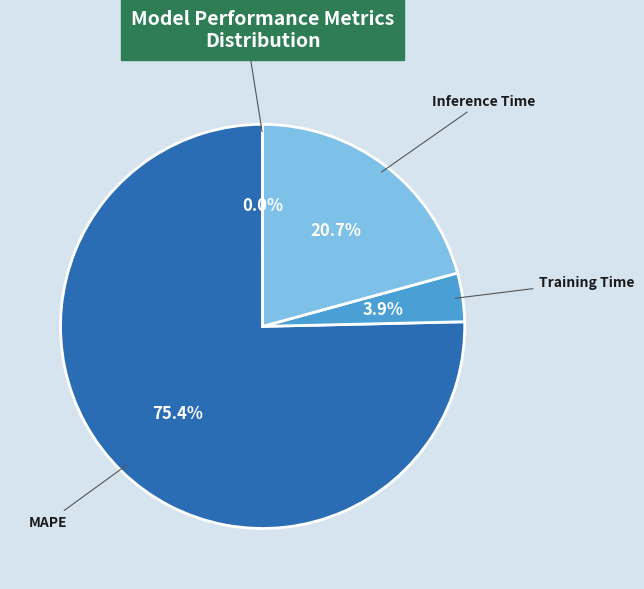

Which category has the biggest portion of the pie?

MAPE